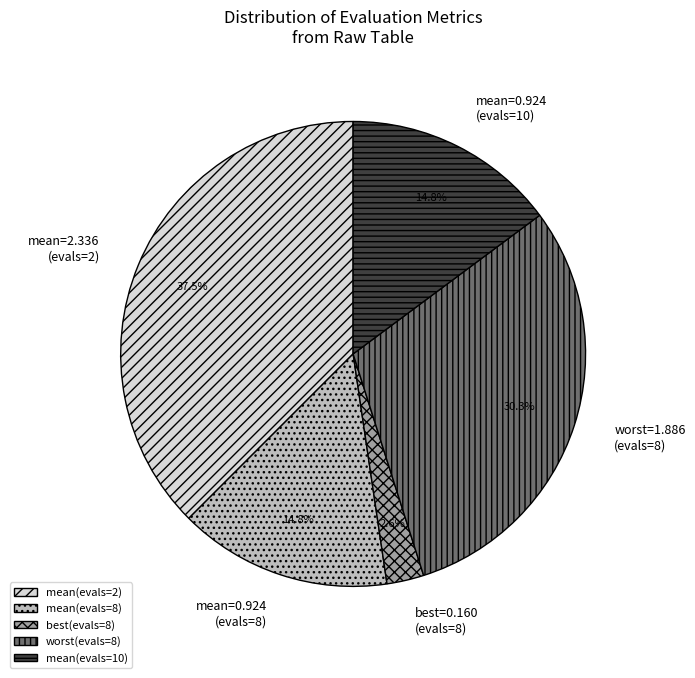

Between mean(evals=2) and best(evals=8), which is larger?

mean(evals=2)